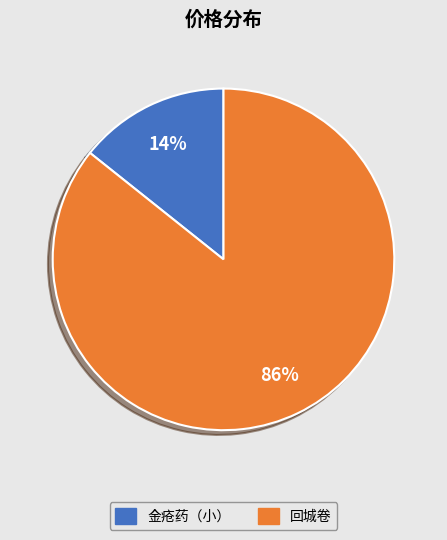

Does any single category account for the majority?

Yes